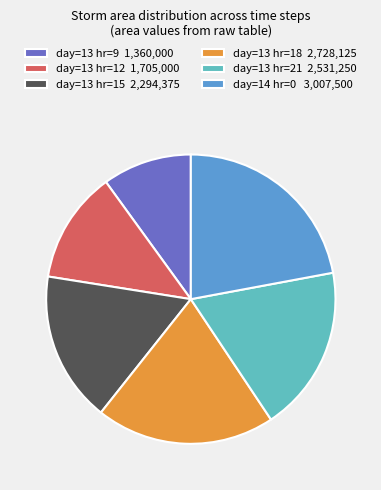

Rank the categories by value from lowest to highest.

day=13 hr=9 1,360,000, day=13 hr=12 1,705,000, day=13 hr=15 2,294,375, day=13 hr=21 2,531,250, day=13 hr=18 2,728,125, day=14 hr=0 3,007,500